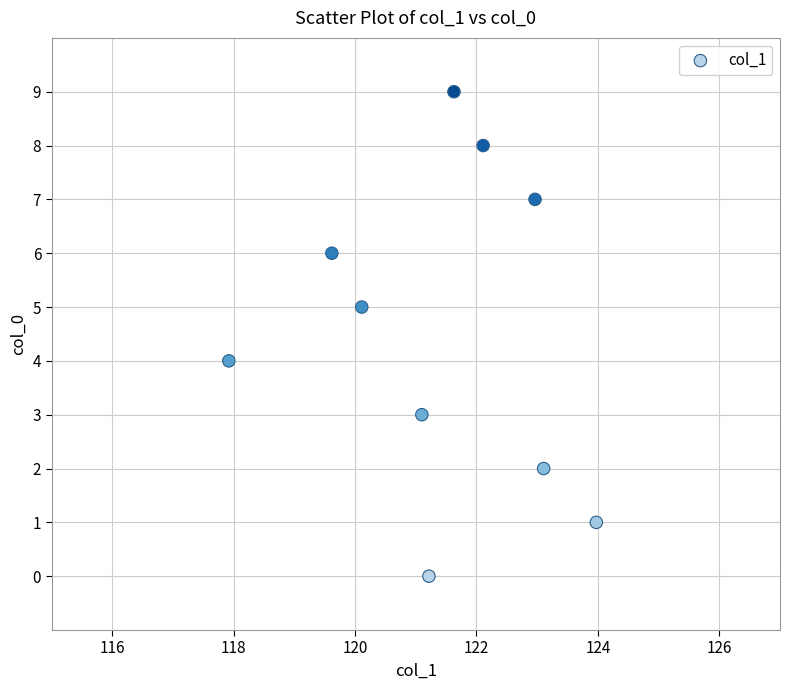

What is the range of Y values (max minus min)?

9